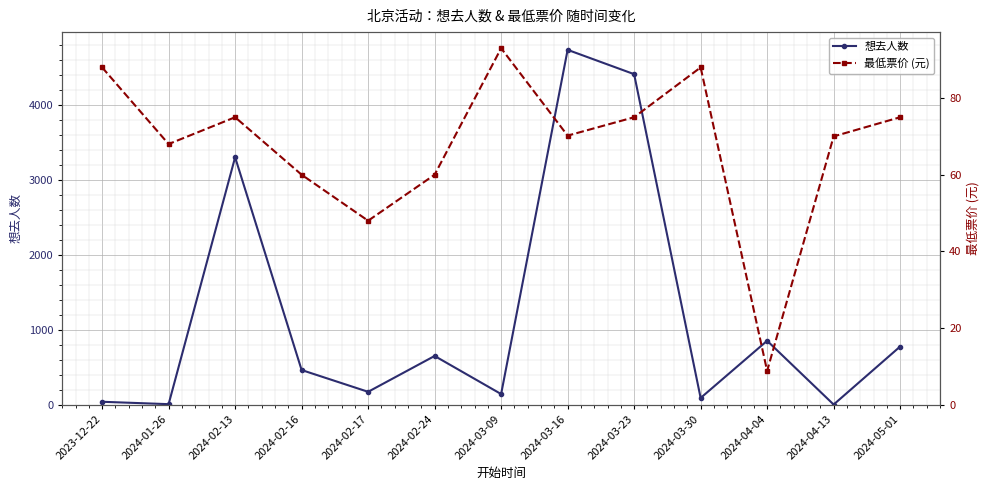

How many data points in 最低票价 (元) are less than 70?

5